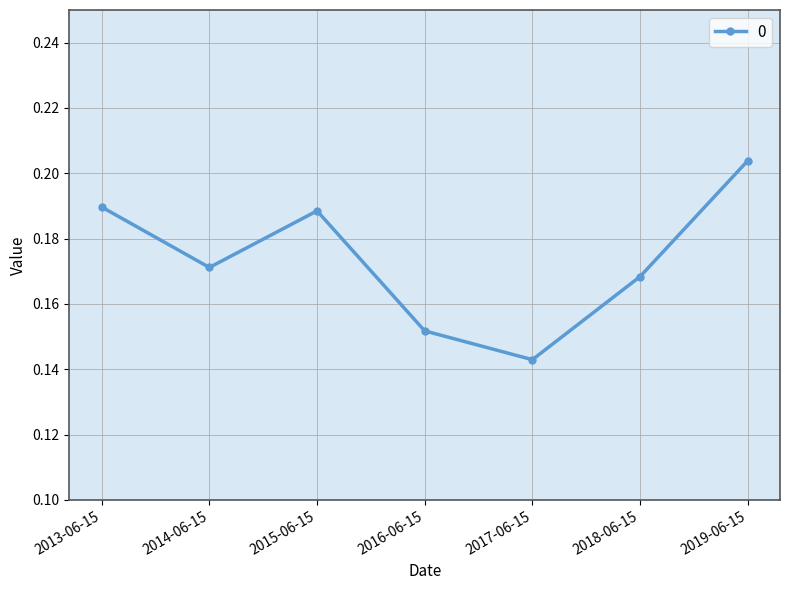

Which category has the highest value across all series?

2019-06-15